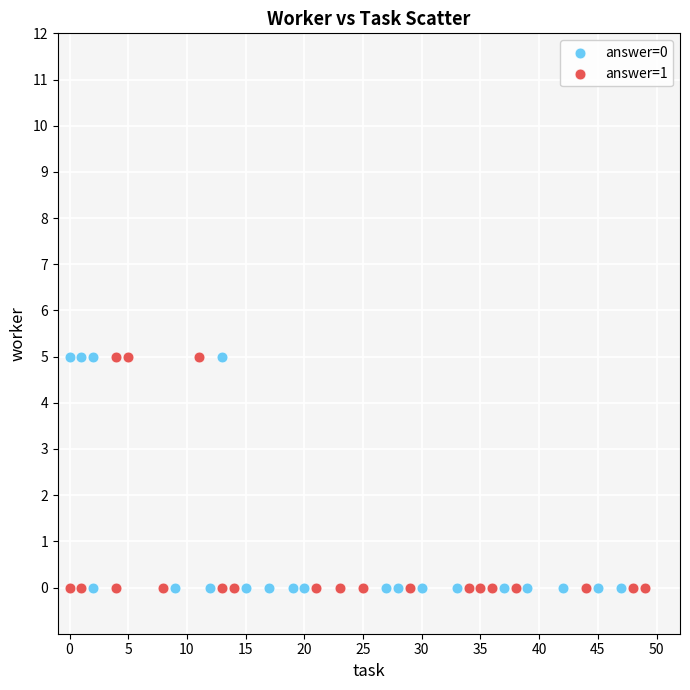

What are all the series names shown in the legend?

answer=0, answer=1